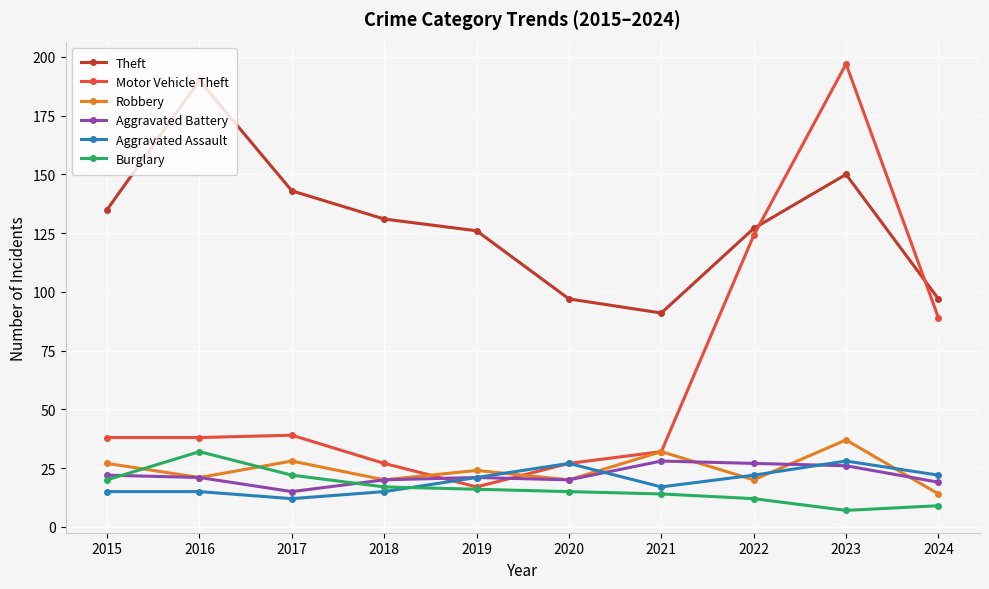

What is the difference between the highest and lowest values at 2021?

77